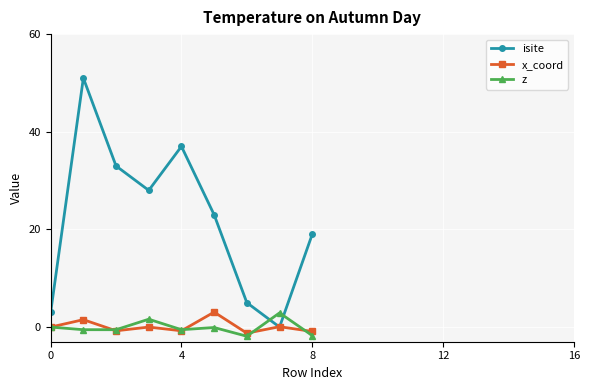

Which series has the largest total across all categories?

isite